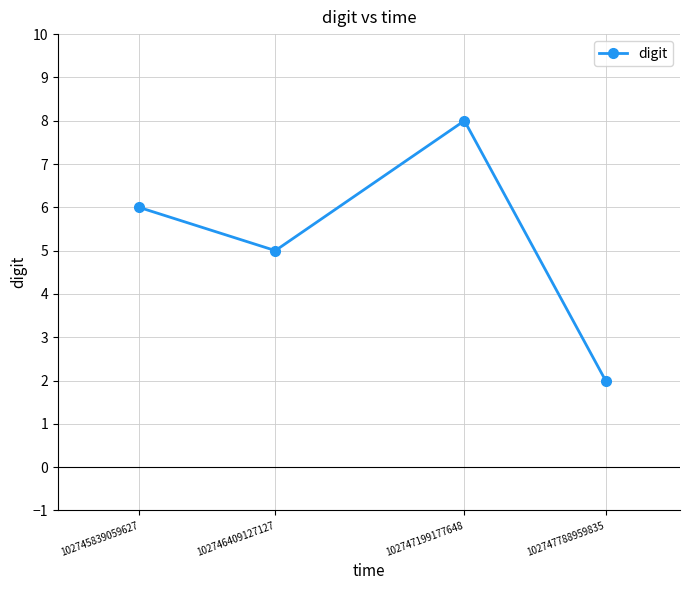

What is the difference between the second highest and second lowest values?

1